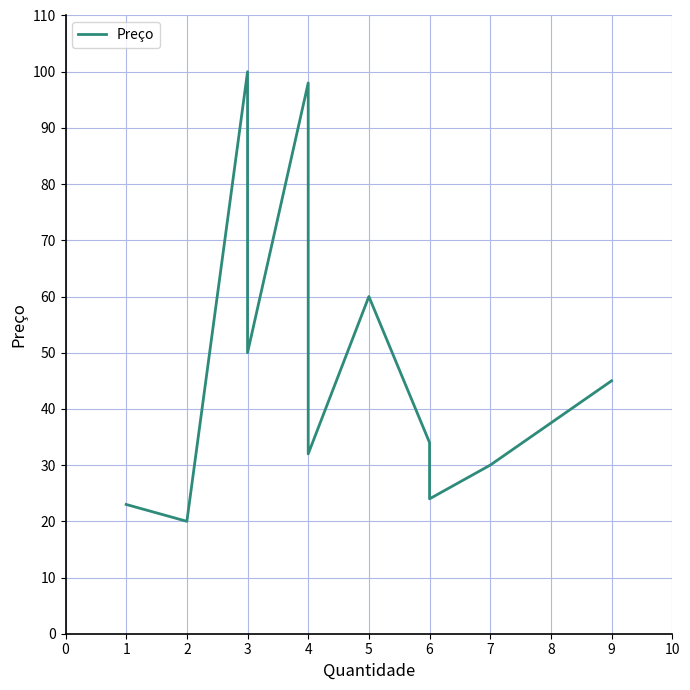

How many lines are shown in the chart?

1